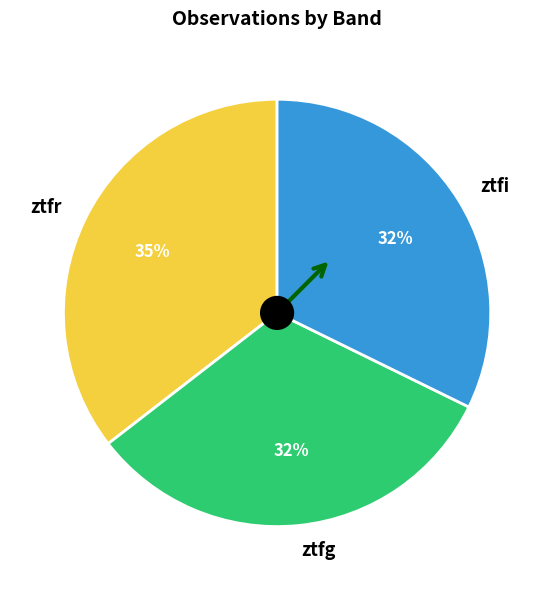

How many segments does this pie chart have?

3